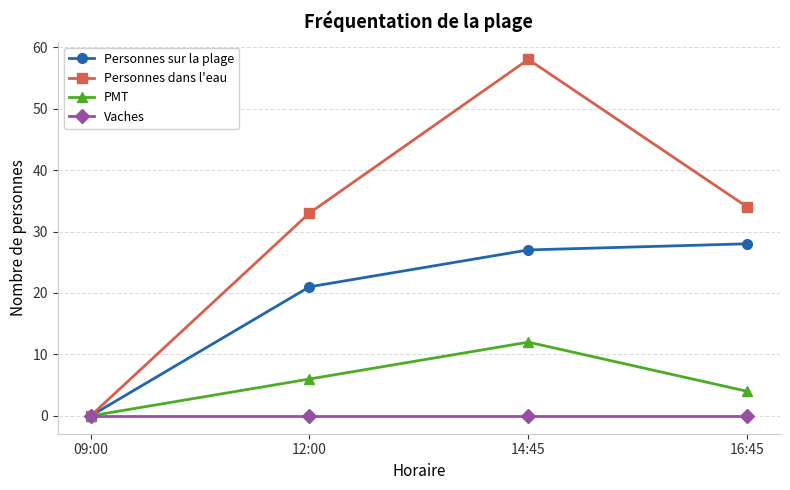

What position from the right is 14:45?

2